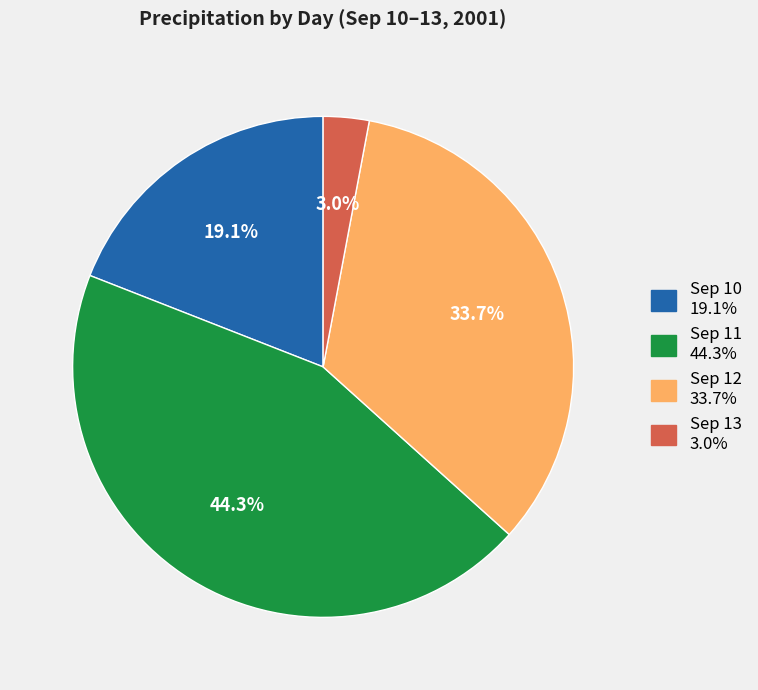

Is there a majority slice in this chart?

No